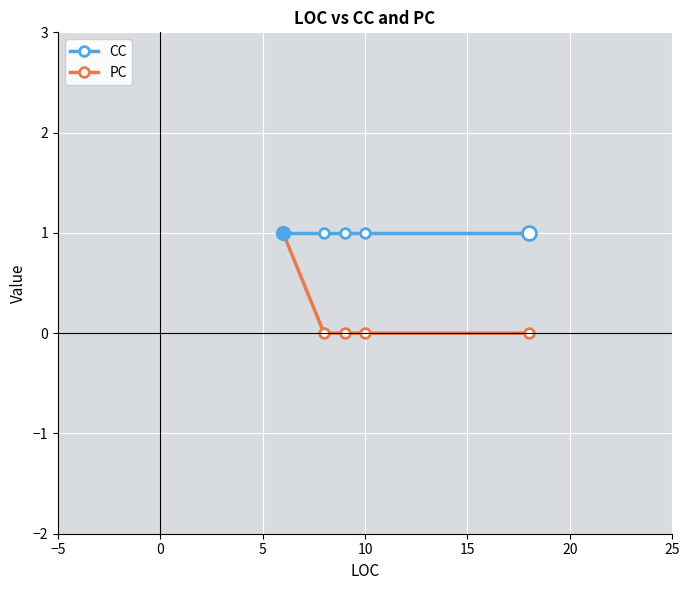

List the series in order of their overall mean, highest first.

CC, PC